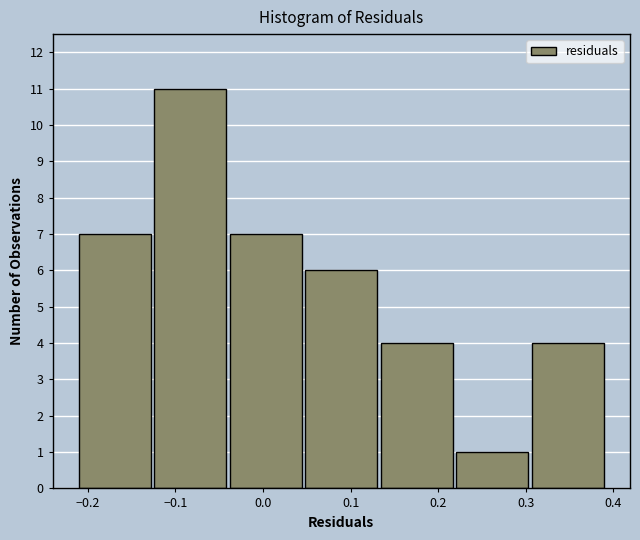

Which range on the x-axis has the tallest bar?

-0.13 to -0.04